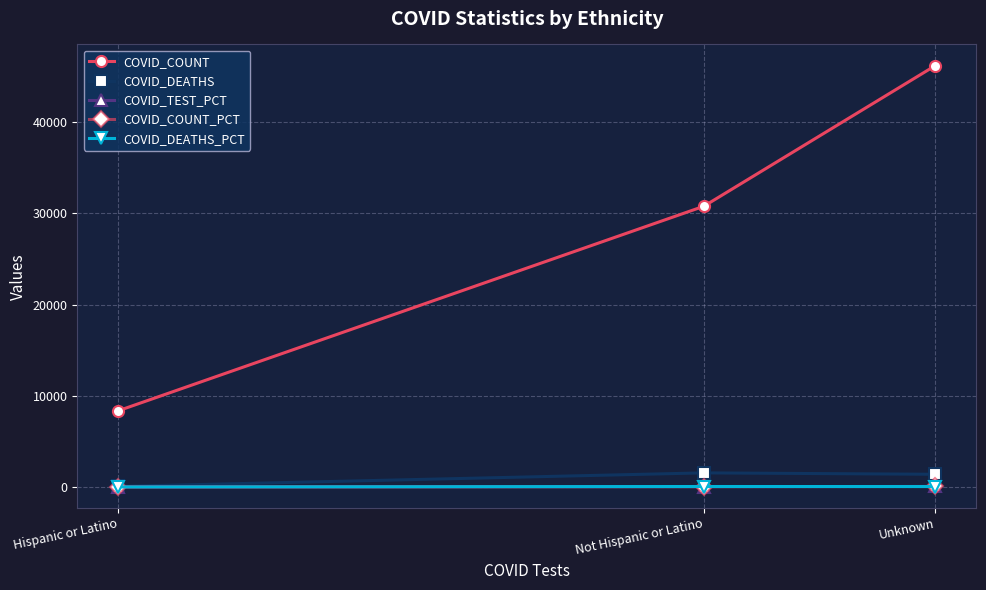

What is the value of the COVID_DEATHS point at the 1st from the left?

63.0